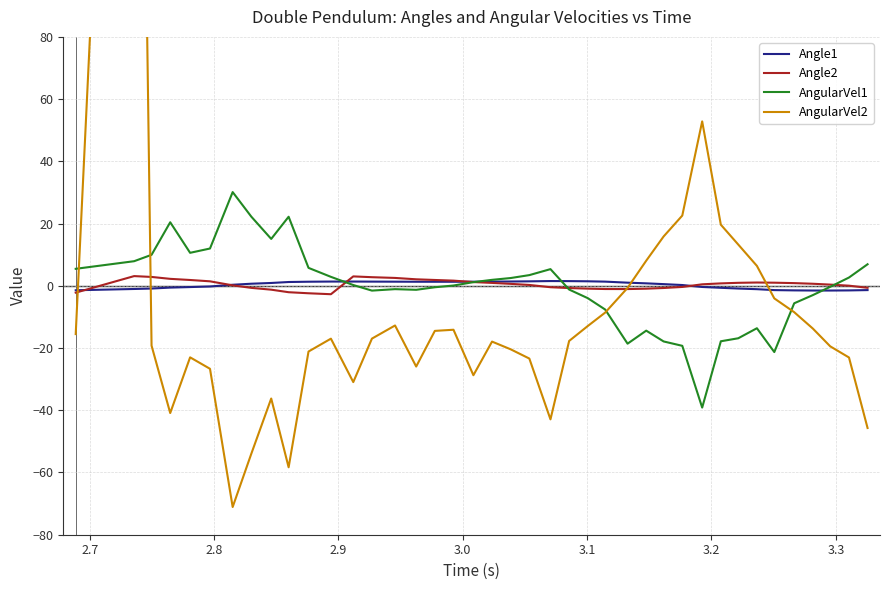

Is this an area chart (filled region under the line)?

No